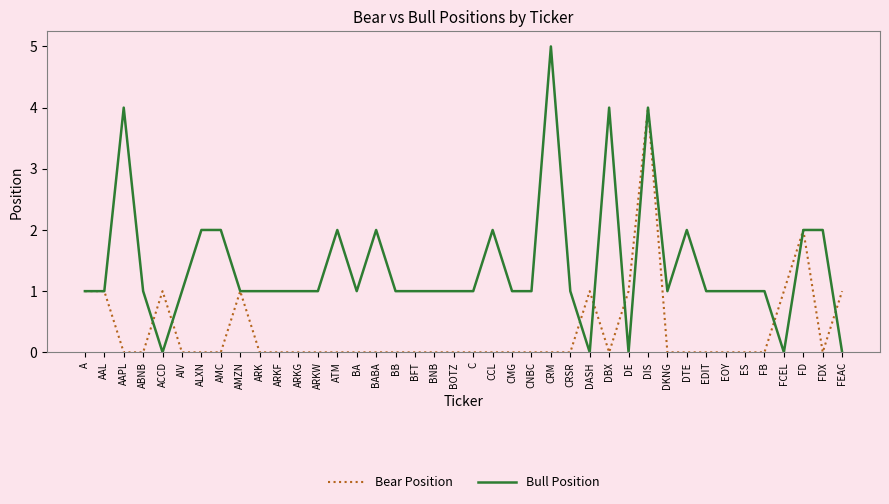

Which series has the largest total across all categories?

Bull Position